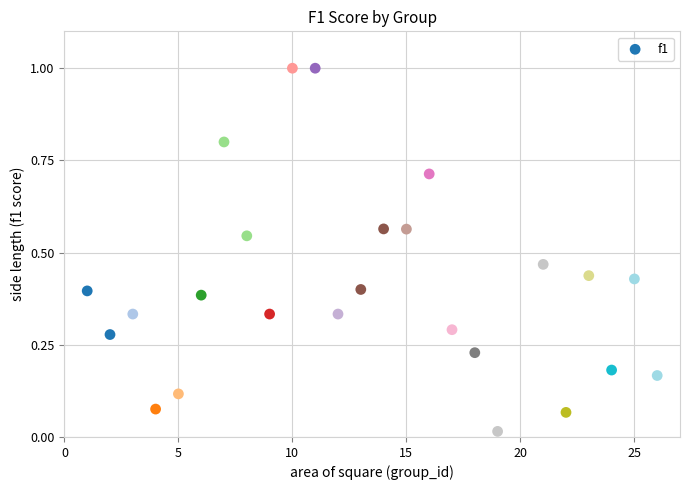

What is the range of Y values (max minus min)?

1.0